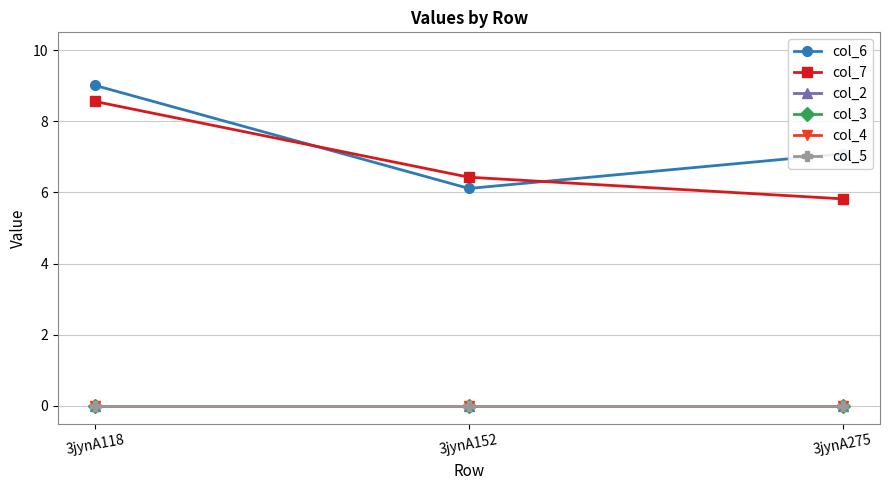

Does the chart display data point markers on the line(s)?

Yes